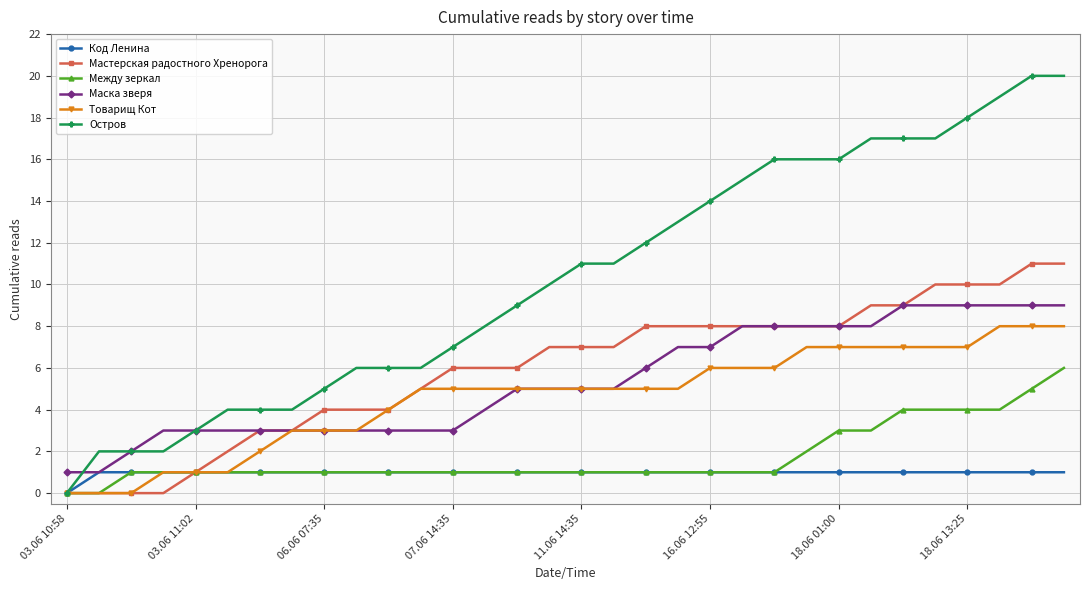

Which series has the widest spread of values?

Остров